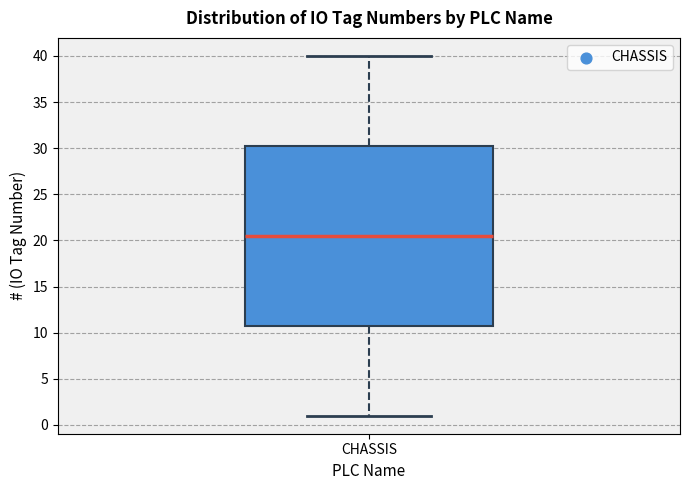

Transcribe this box plot: give where the median line is, the range the box spans, and where the two whiskers end, as read against the y-axis. The values are not printed on the chart, so give them approximately, as read against the axis.

median 20.5, box 11.0 to 30.5, whiskers 1.0 to 40.0